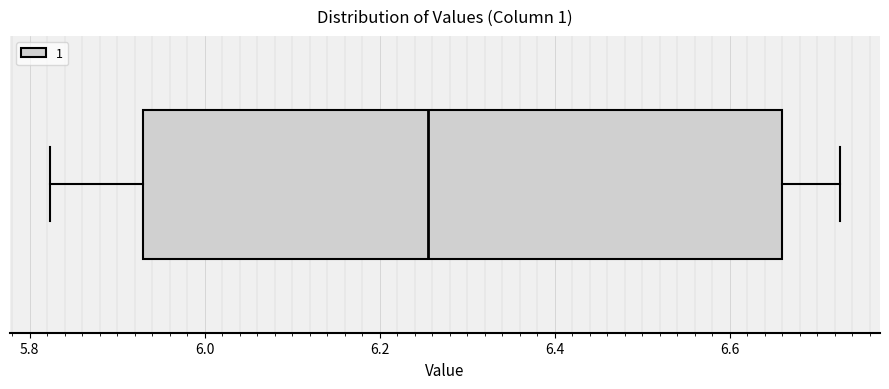

Read this box plot against the x-axis: the position of the median line, the range covered by the box, and the ends of both whiskers. The values are not printed on the chart, so give them approximately, as read against the axis.

median 6.26, box 5.92 to 6.66, whiskers 5.82 to 6.72